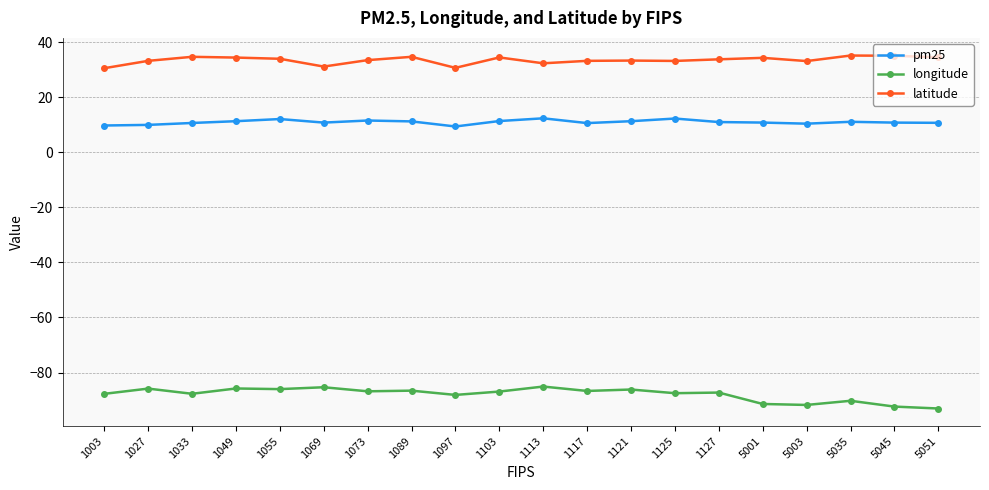

What is the highest value of the longitude series?

-85.1